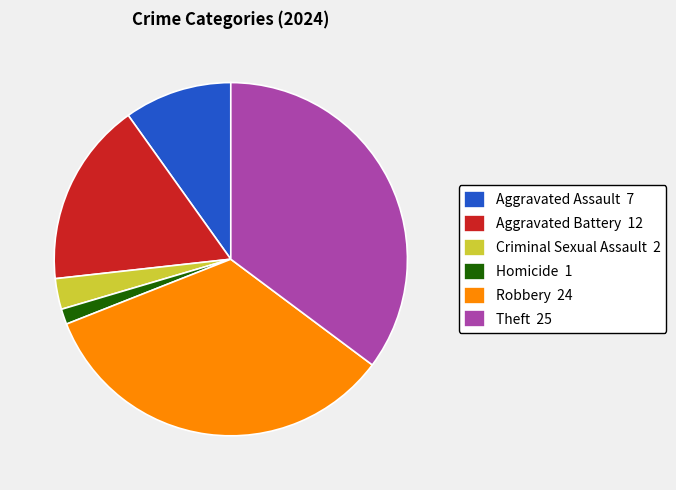

Which category has the biggest portion of the pie?

Theft 25